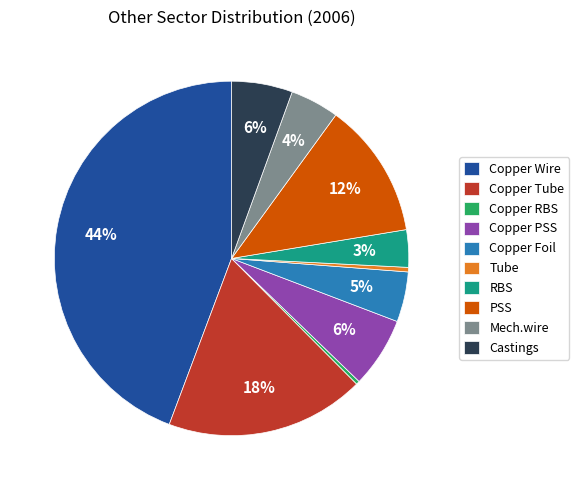

To the nearest percent, what is the average slice percentage?

10%